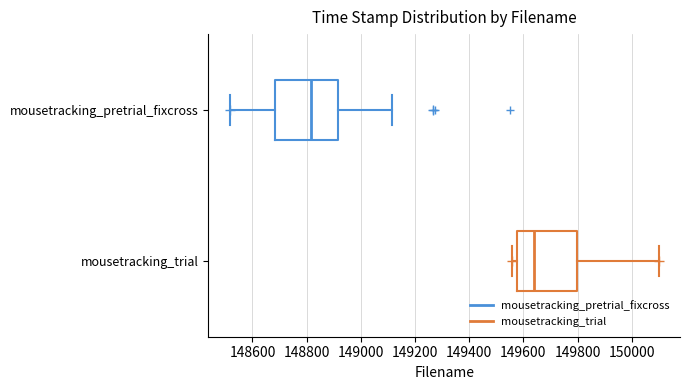

Where is the right edge of the box for mousetracking_trial on the x-axis? The values are not printed on the chart, so give them approximately, as read against the axis.

149800